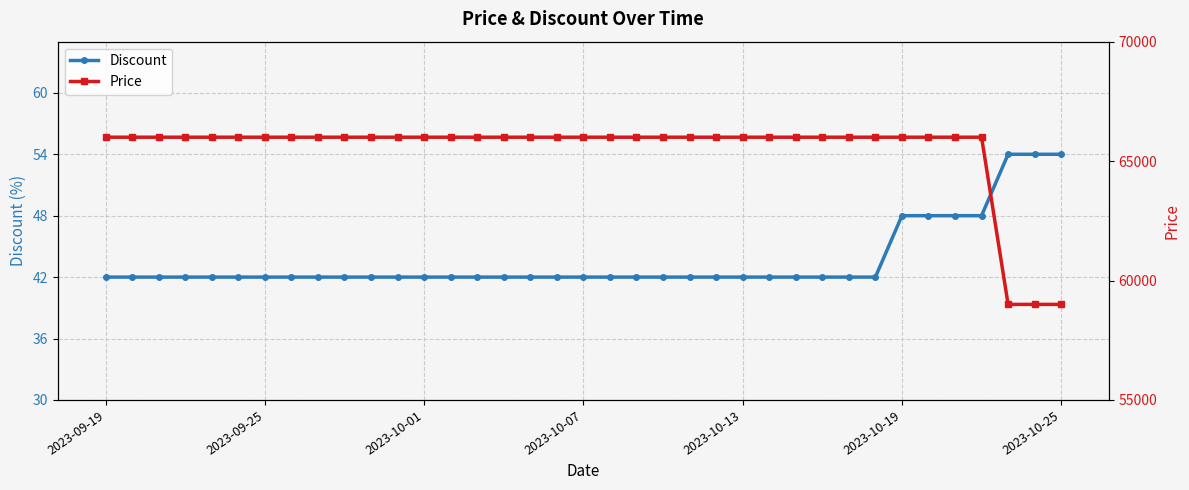

Is it true that Discount equals 42 at 2023-09-19?

True